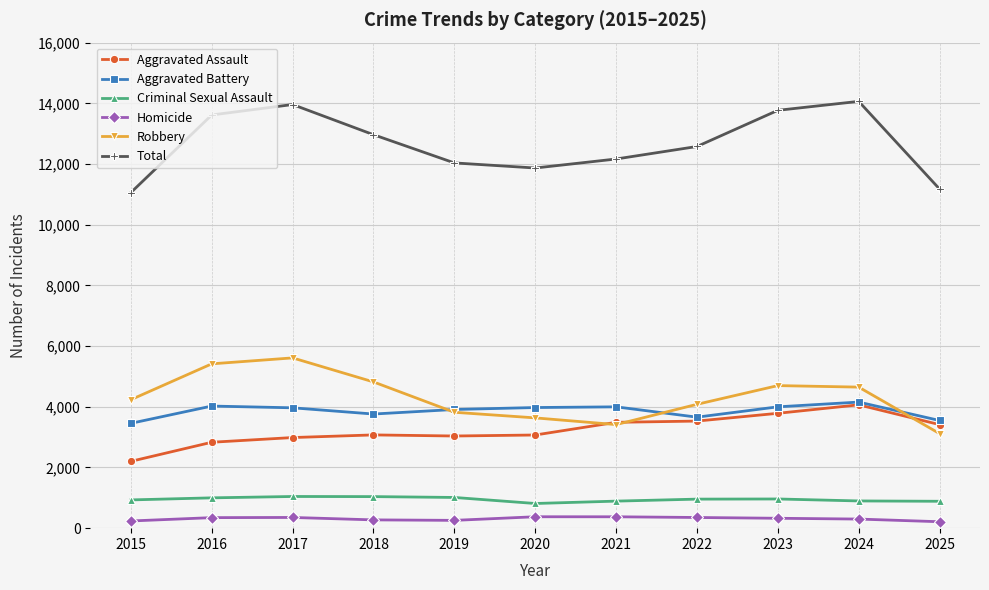

What is the approximate value of Aggravated Assault at 2021?

3488